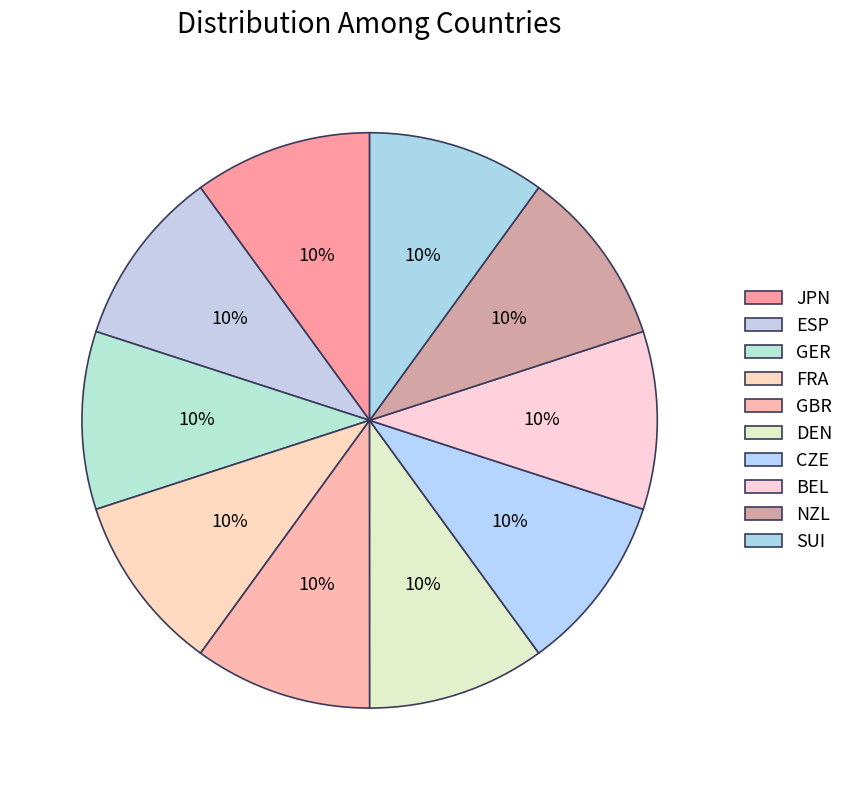

How many segments does this pie chart have?

10